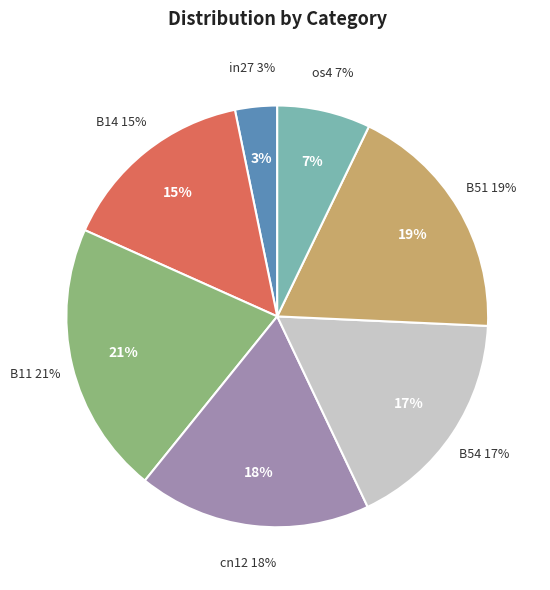

How many segments does this pie chart have?

7